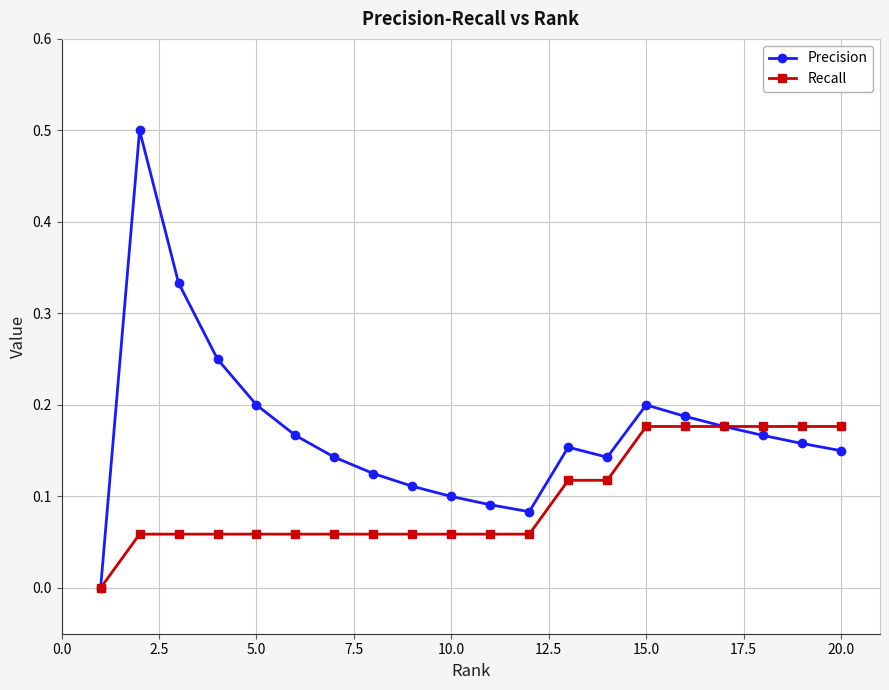

What is the greatest value displayed?

0.5